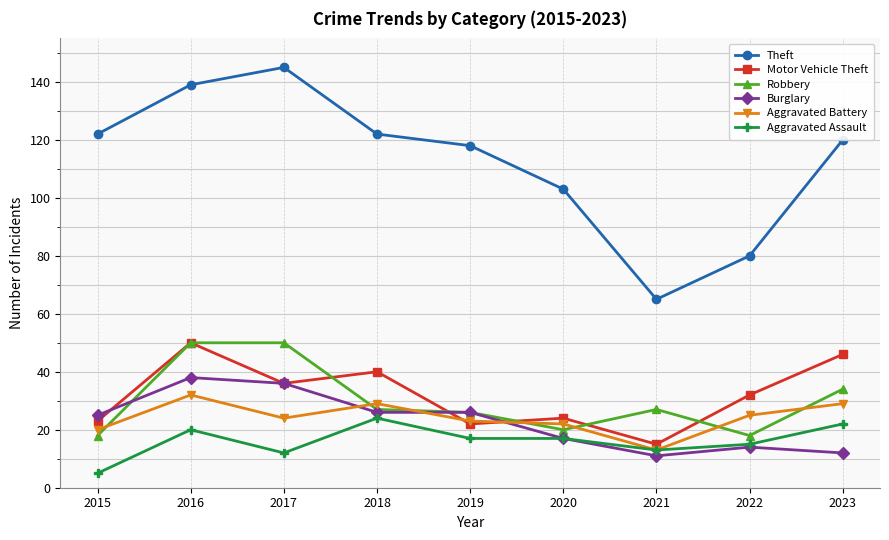

Count the number of categories in the chart.

9